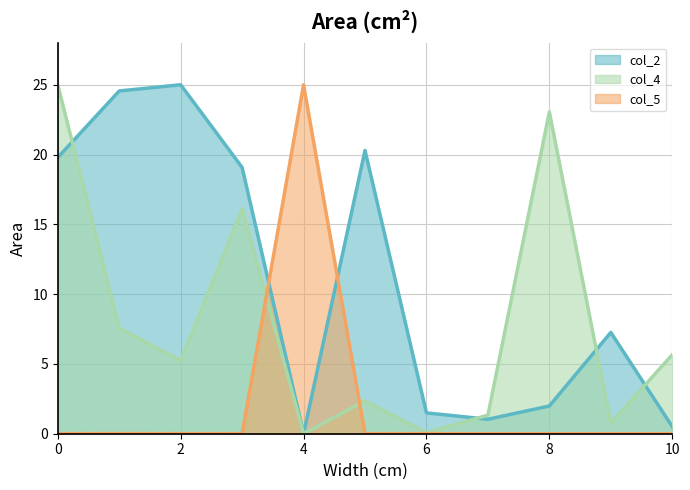

What is the spread (max minus min) of values at 9?

7.3